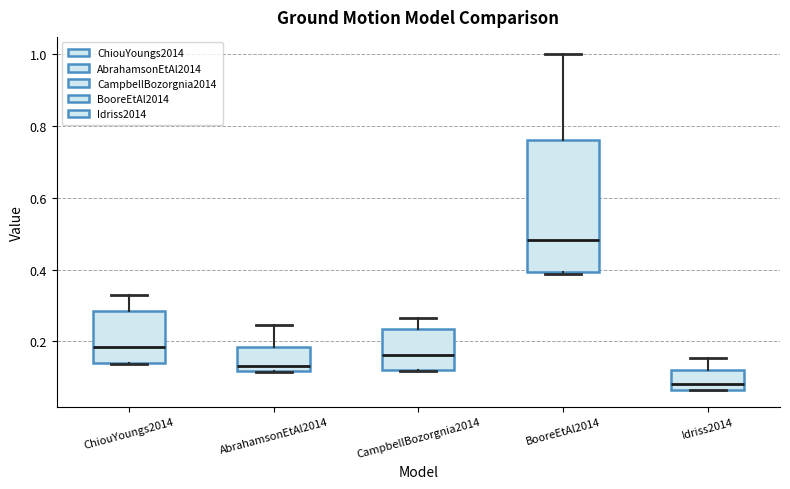

Reading left to right, read every box against the y-axis: the position of its median line, the range the box covers, and the ends of its whiskers. The values are not printed on the chart, so give them approximately, as read against the axis.

ChiouYoungs2014: median 0.18, box 0.14 to 0.28, whiskers 0.14 to 0.34
AbrahamsonEtAl2014: median 0.14, box 0.12 to 0.18, whiskers 0.12 to 0.24
CampbellBozorgnia2014: median 0.16, box 0.12 to 0.24, whiskers 0.12 to 0.26
BooreEtAl2014: median 0.48, box 0.40 to 0.76, whiskers 0.38 to 1.00
Idriss2014: median 0.08, box 0.06 to 0.12, whiskers 0.06 to 0.16